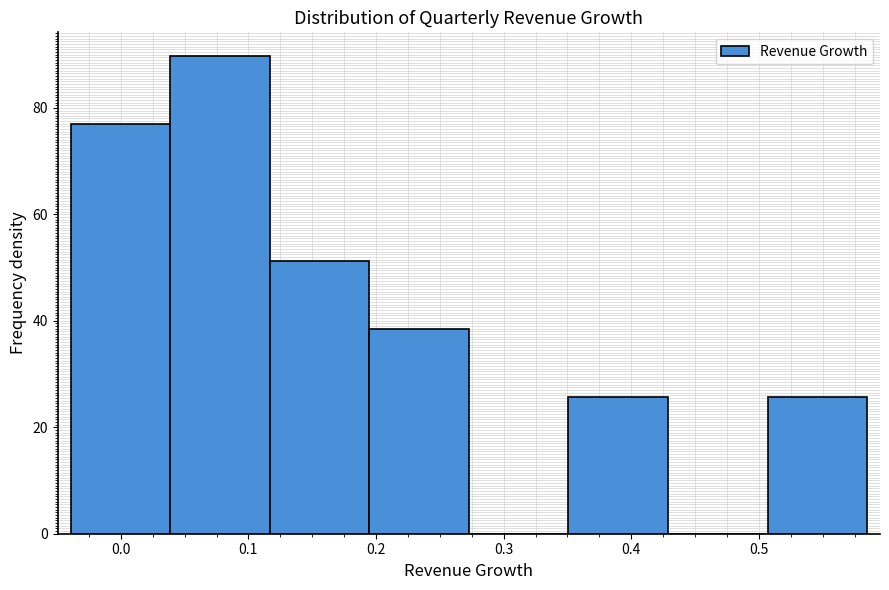

How tall is the bar that spans 0.12 to 0.19 on the x-axis? Neither the bar edges nor the heights are printed on the chart, so give them approximately, as read against the axes.

52